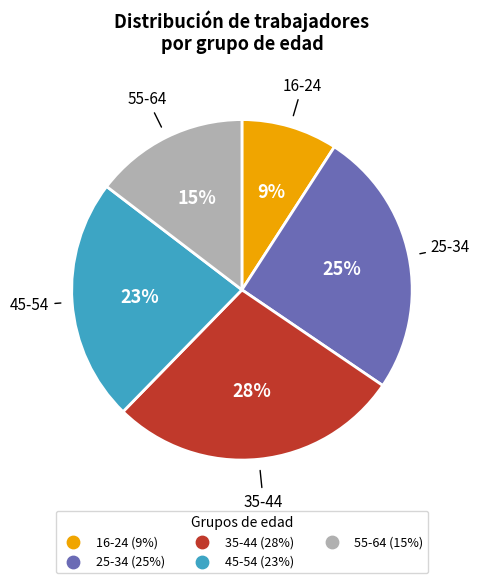

Count the number of slices in the pie.

5